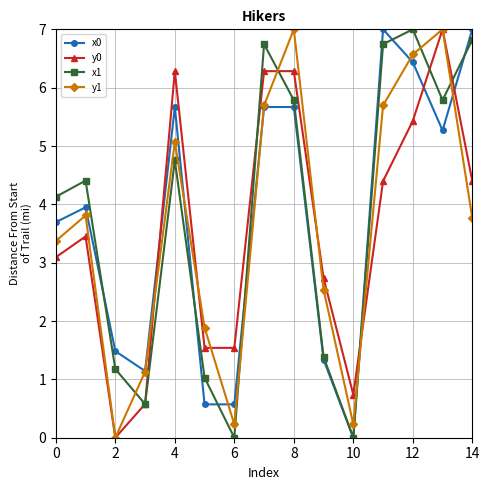

Reading left to right, transcribe all the data shown in this chart.

x0: 3.7	3.9	1.5	1.1	5.7	0.6	0.6	5.7	5.7	1.3	0.0	7.0	6.4	5.3	7.0
y0: 3.1	3.5	0.0	0.6	6.3	1.5	1.5	6.3	6.3	2.7	0.7	4.4	5.4	7.0	4.4
x1: 4.1	4.4	1.2	0.6	4.8	1.0	0.0	6.7	5.8	1.4	0.0	6.7	7.0	5.8	6.8
y1: 3.4	3.8	0.0	1.1	5.1	1.9	0.2	5.7	7.0	2.5	0.2	5.7	6.6	7.0	3.8